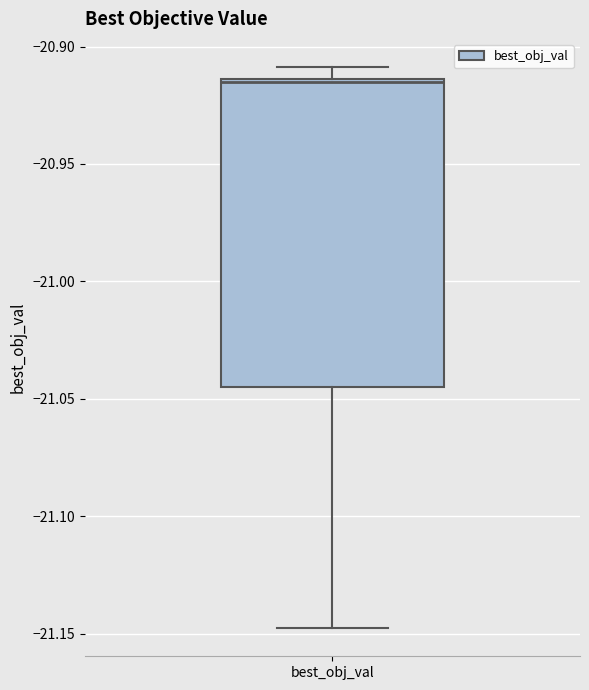

Transcribe this box plot: give where the median line is, the range the box spans, and where the two whiskers end, as read against the y-axis. The values are not printed on the chart, so give them approximately, as read against the axis.

median -20.915 (just below the box's upper edge), box -21.045 to -20.915, whiskers -21.150 to -20.910